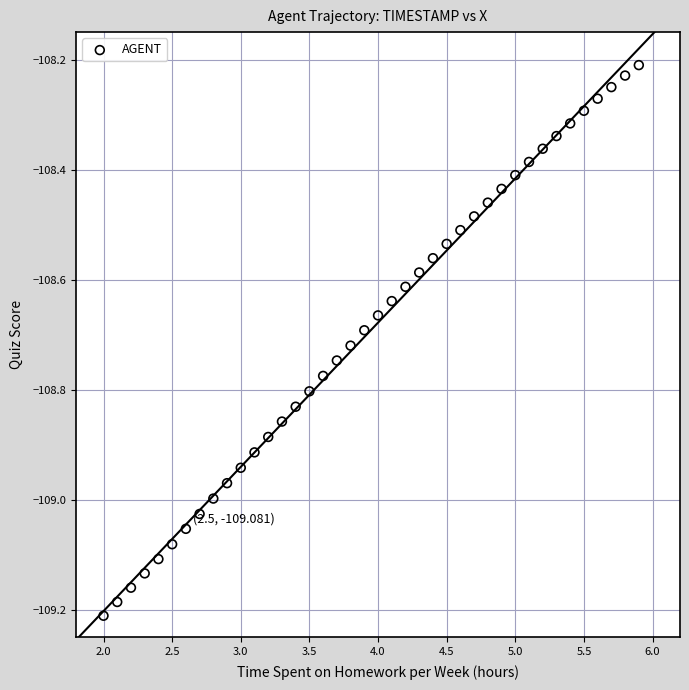

What is the range of X values (max minus min)?

3.9